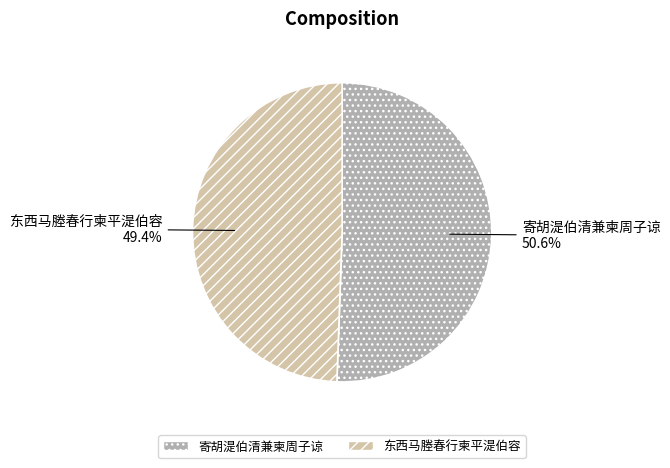

What portion of the pie excludes 东西马塍春行柬平湜伯容?

50.6%